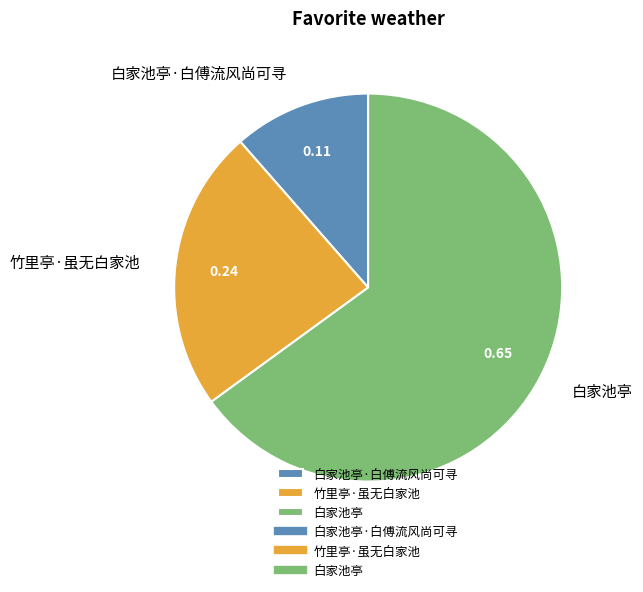

Is it true that 白家池亭·白傅流风尚可寻 is 11% of the pie?

True